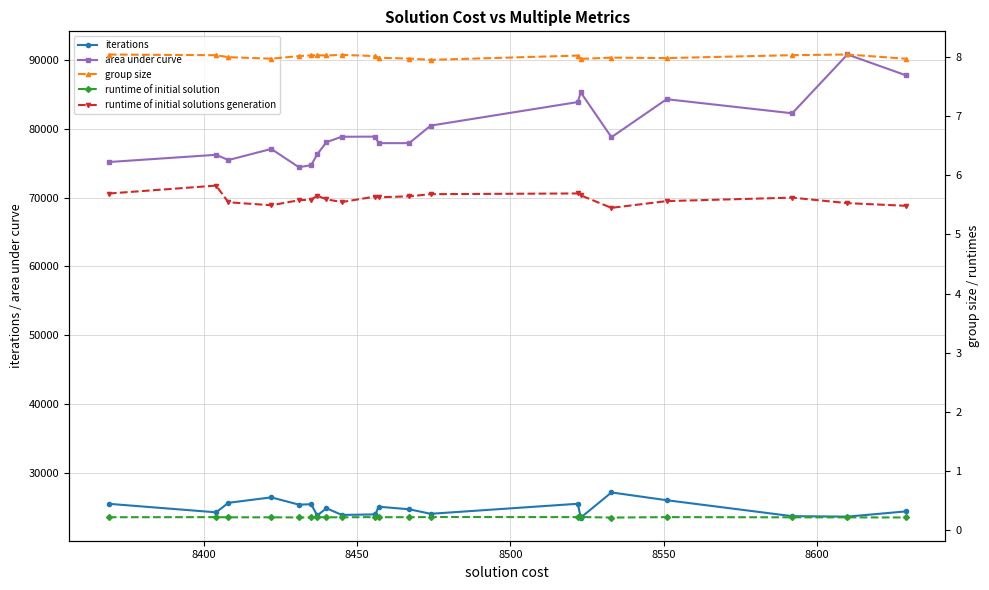

True or false: iterations has more than 1 interior local peaks.

True